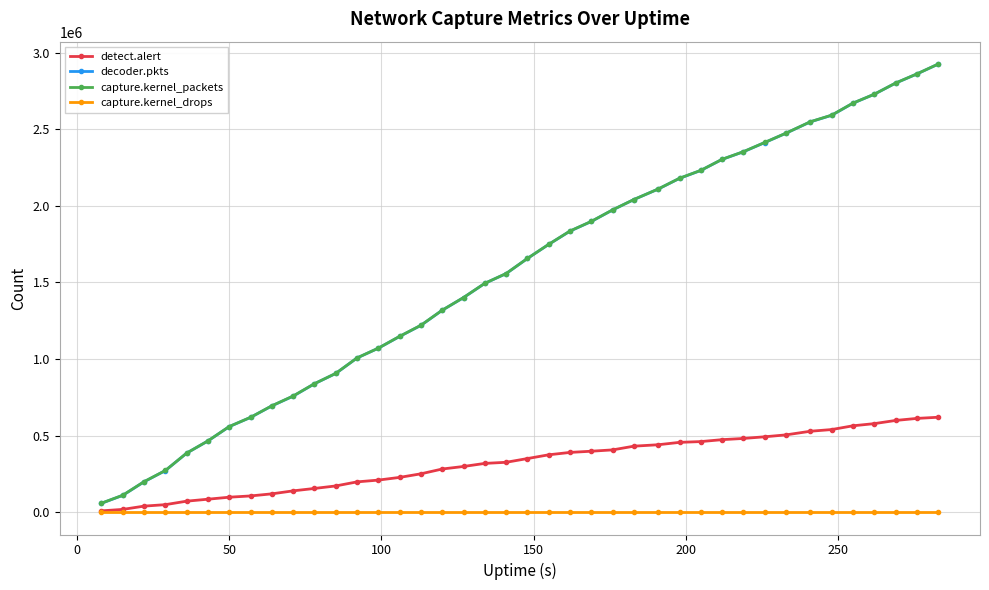

What is the greatest value displayed?

2926765